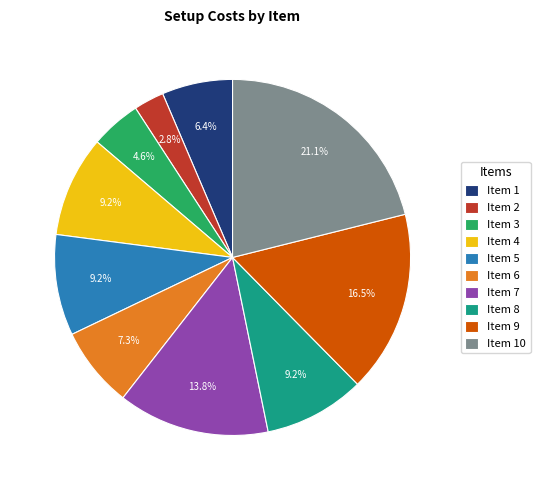

Does Item 10 account for over 50% of the chart?

No